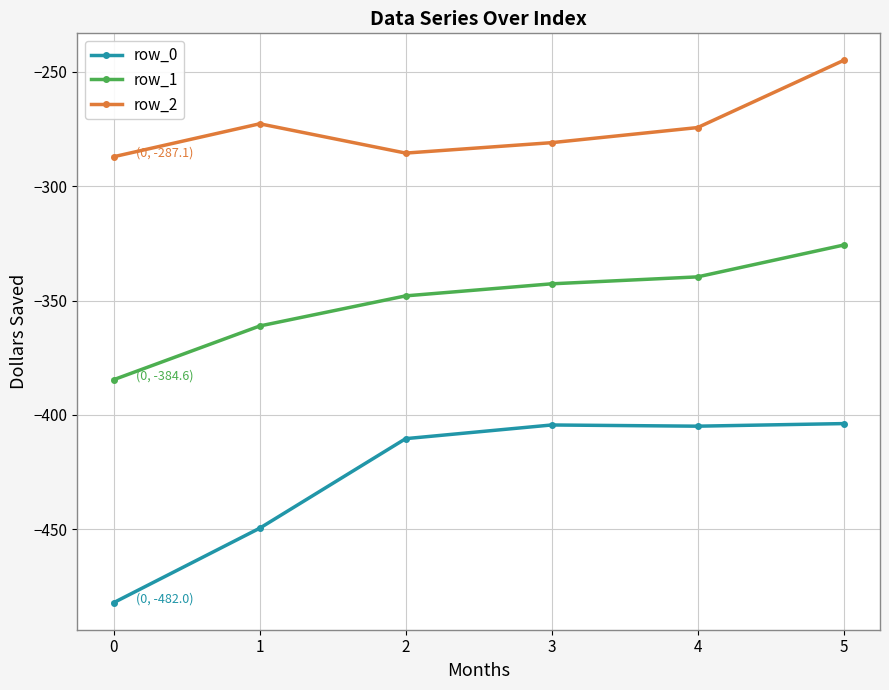

What is the value of the row_2 point at the 5th from the left?

-274.4